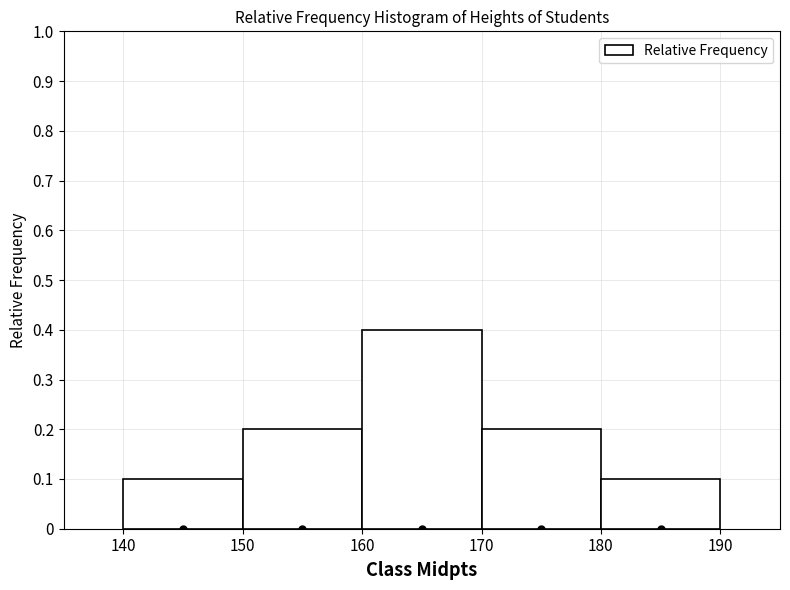

Reading left to right, transcribe this chart: for each bar, give the range it covers on the x-axis and its height. The values are not printed on the chart, so give them approximately, as read against the axis.

140 to 150: 0.1
150 to 160: 0.2
160 to 170: 0.4
170 to 180: 0.2
180 to 190: 0.1